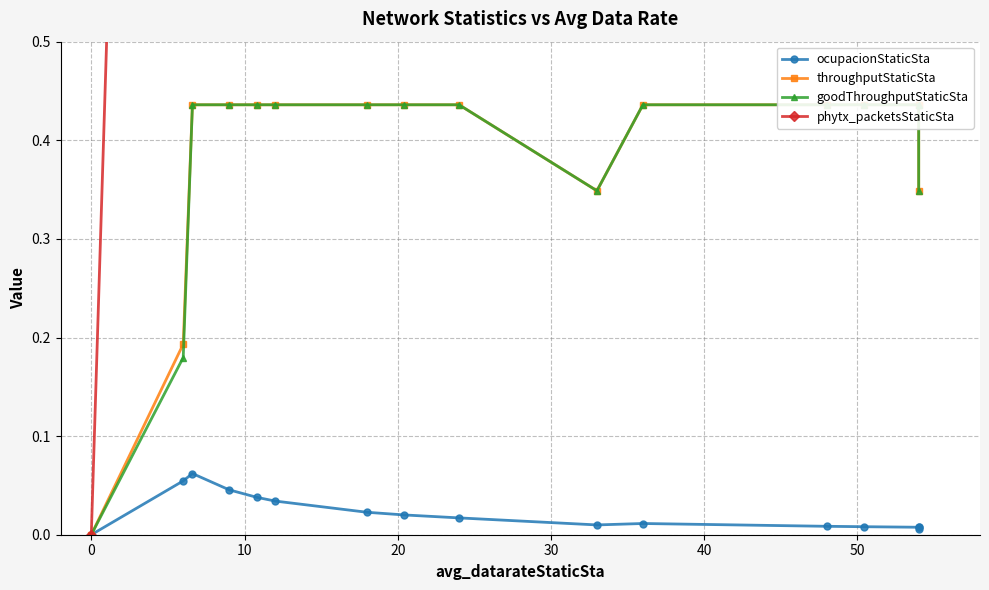

Reading left to right, transcribe all the data shown in this chart.

ocupacionStaticSta: 0.0	0.1	0.1	0.0	0.0	0.0	0.0	0.0	0.0	0.0	0.0	0.0	0.0	0.0	0.0	0.0
throughputStaticSta: 0.0	0.2	0.4	0.4	0.4	0.4	0.4	0.4	0.4	0.3	0.4	0.4	0.4	0.4	0.4	0.3
goodThroughputStaticSta: 0.0	0.2	0.4	0.4	0.4	0.4	0.4	0.4	0.4	0.3	0.4	0.4	0.4	0.4	0.4	0.3
phytx_packetsStaticSta: 0.0	3.0	5.0	5.0	5.0	5.0	5.0	5.0	5.0	4.0	5.0	5.0	5.0	5.0	5.0	4.0